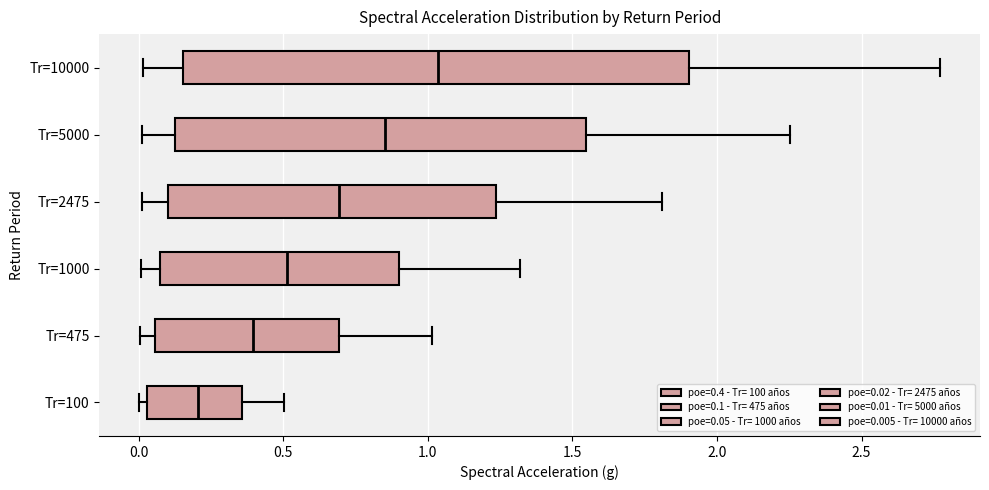

Comparing the boxes themselves (not the whiskers), which one is the widest?

Tr=10000